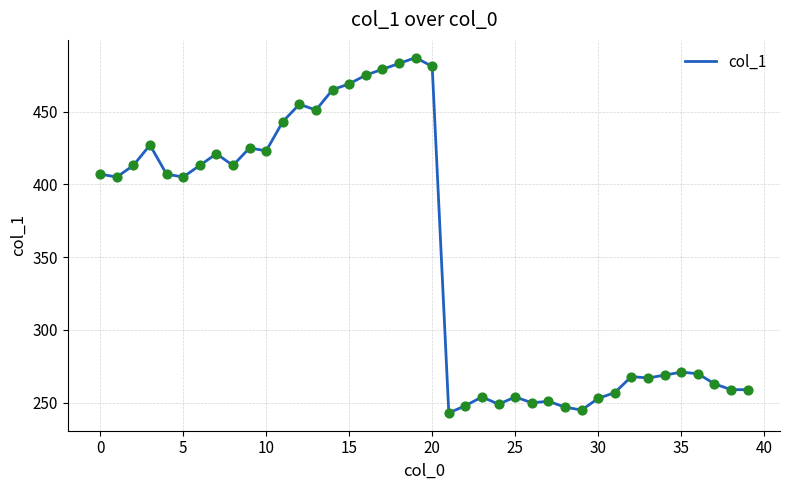

What is the greatest value displayed?

487